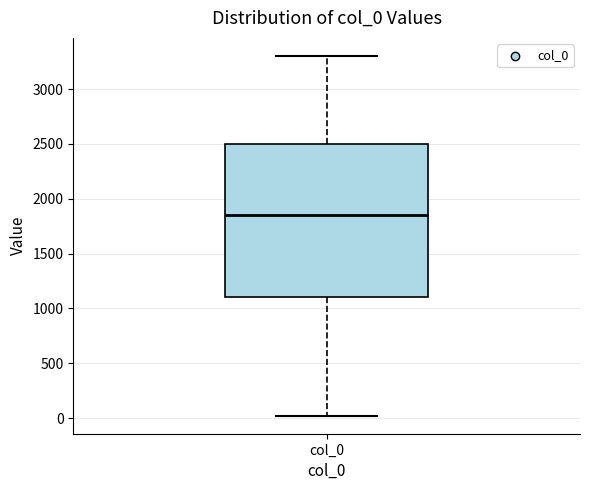

Read this box plot against the y-axis: the position of the median line, the range covered by the box, and the ends of both whiskers. The values are not printed on the chart, so give them approximately, as read against the axis.

median 1850, box 1100 to 2500, whiskers 0 to 3300